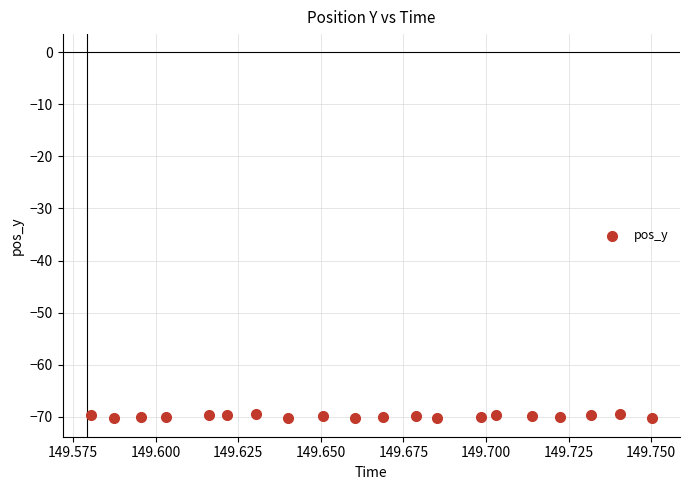

How many data points are displayed?

20